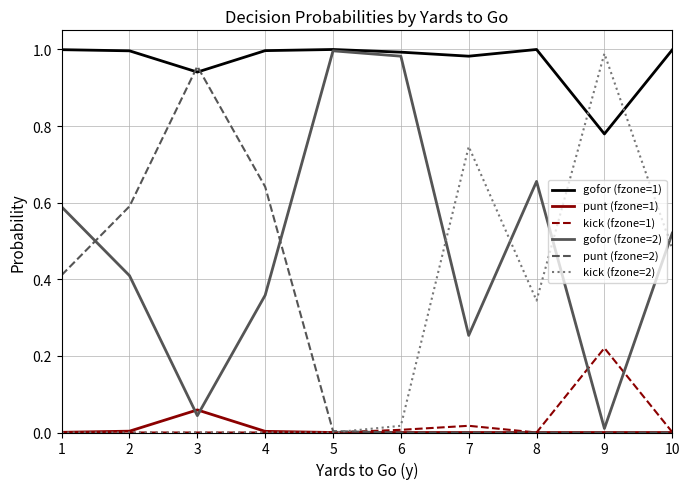

The kick (fzone=2) series shows 0.6 at 9. True or false?

False